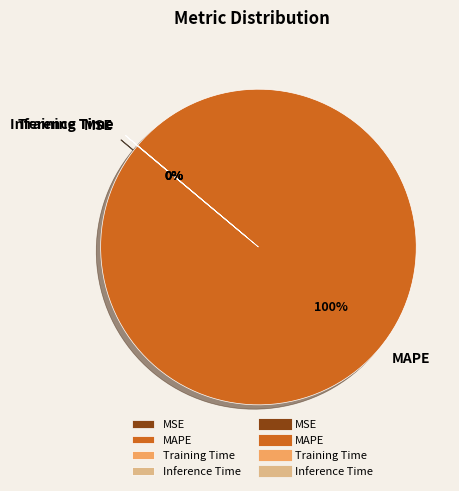

Which slice is the smallest?

Inference Time